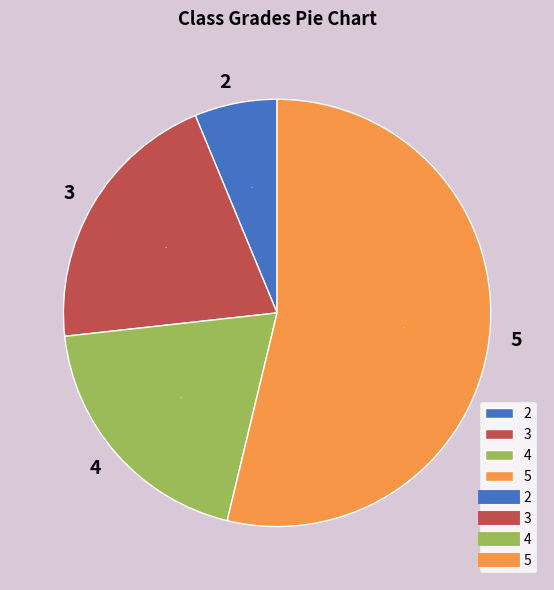

Is it true that 2 is 6% of the pie?

True